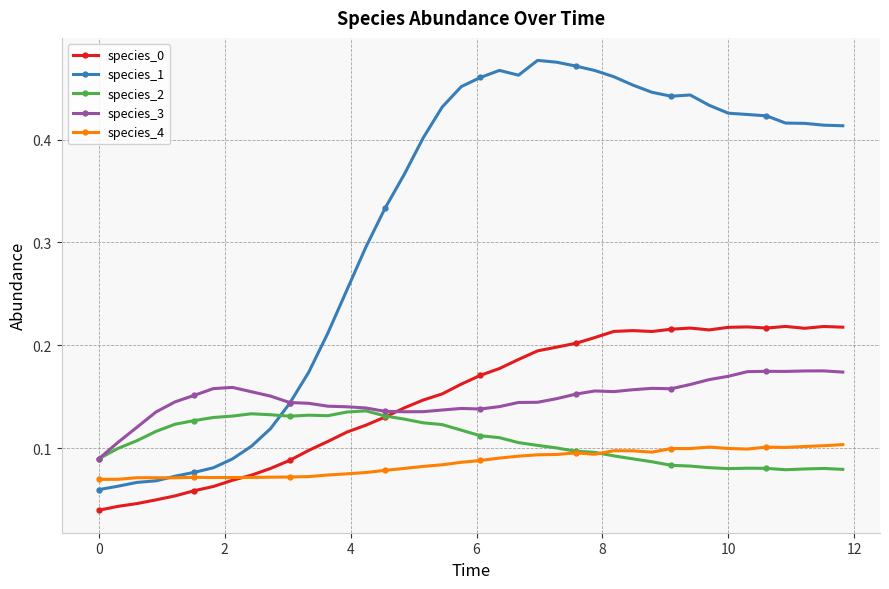

What is the sum of all species_4 values?

3.5